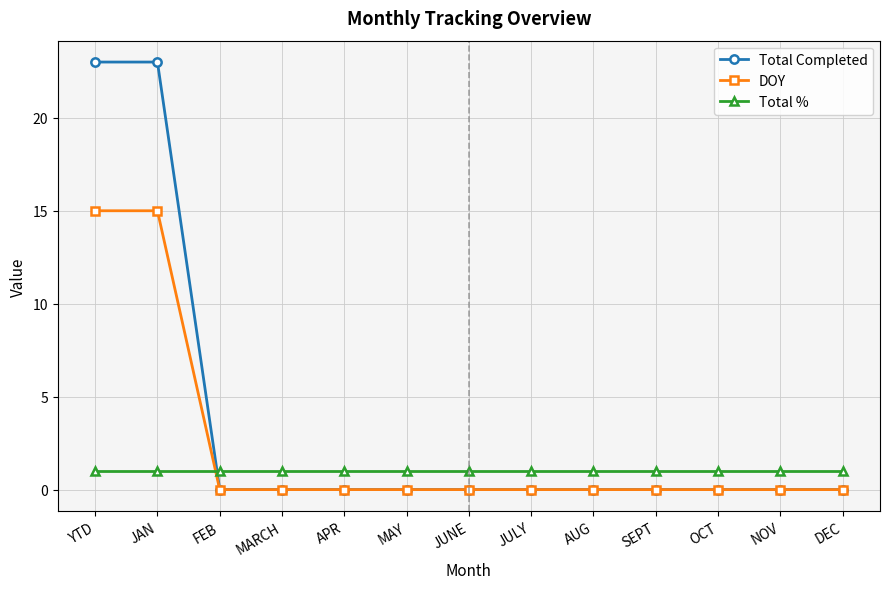

True or false: Total Completed has a value of 0 at MARCH.

True